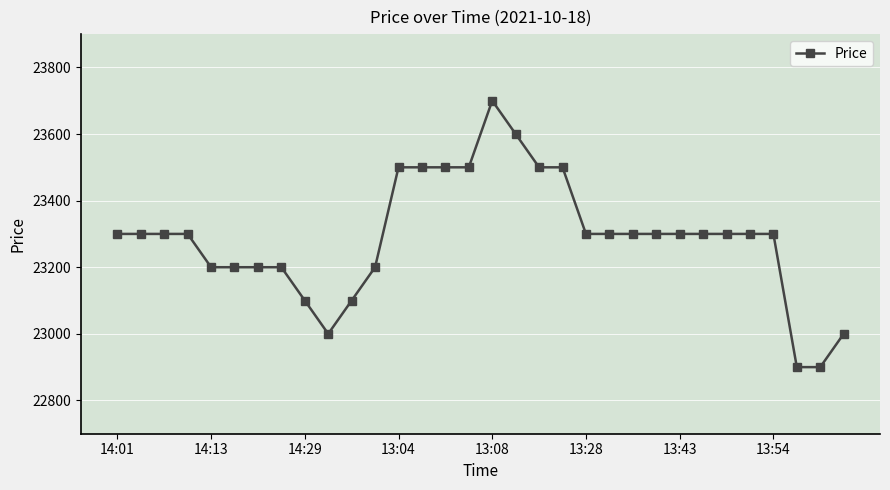

Reading right to left, transcribe all the data shown in this chart.

23000	22900	22900	23300	23300	23300	23300	23300	23300	23300	23300	23300	23500	23500	23600	23700	23500	23500	23500	23500	23200	23100	23000	23100	23200	23200	23200	23200	23300	23300	23300	23300